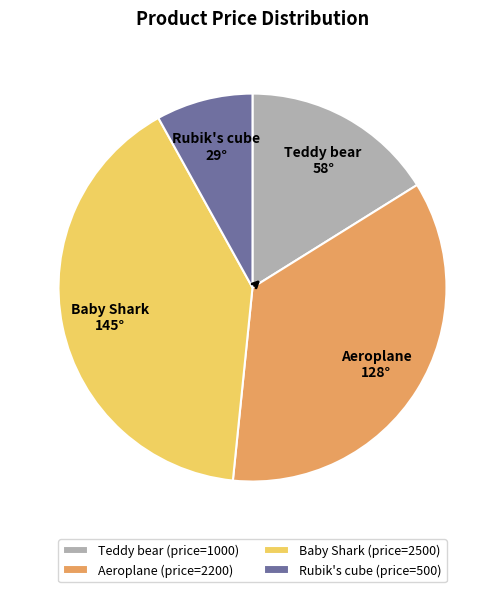

Is it true that Aeroplane (price=2200) is 35% of the pie?

True